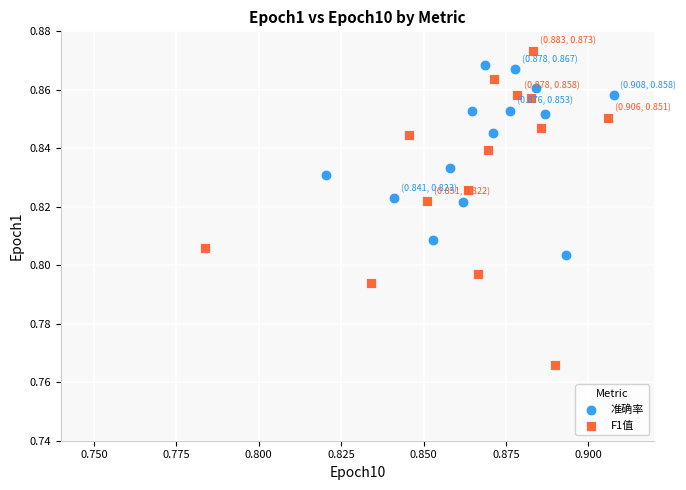

What are all the series names shown in the legend?

准确率, F1值